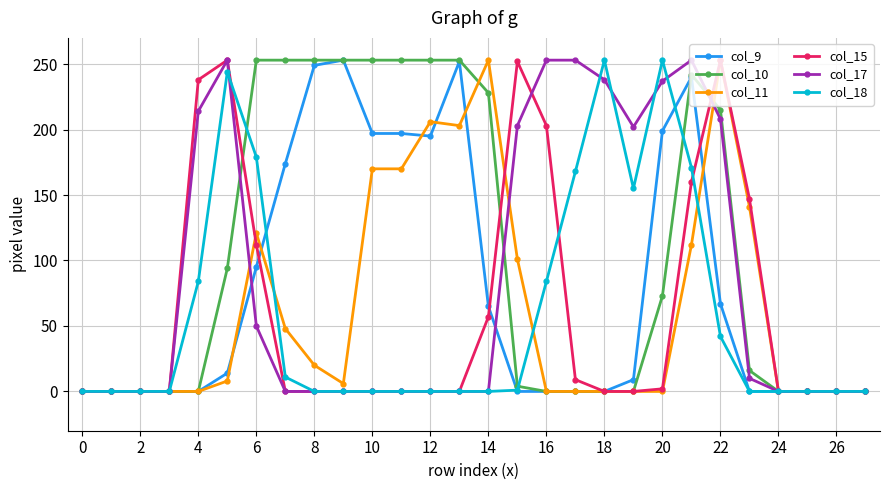

Which series has the largest total across all categories?

col_10